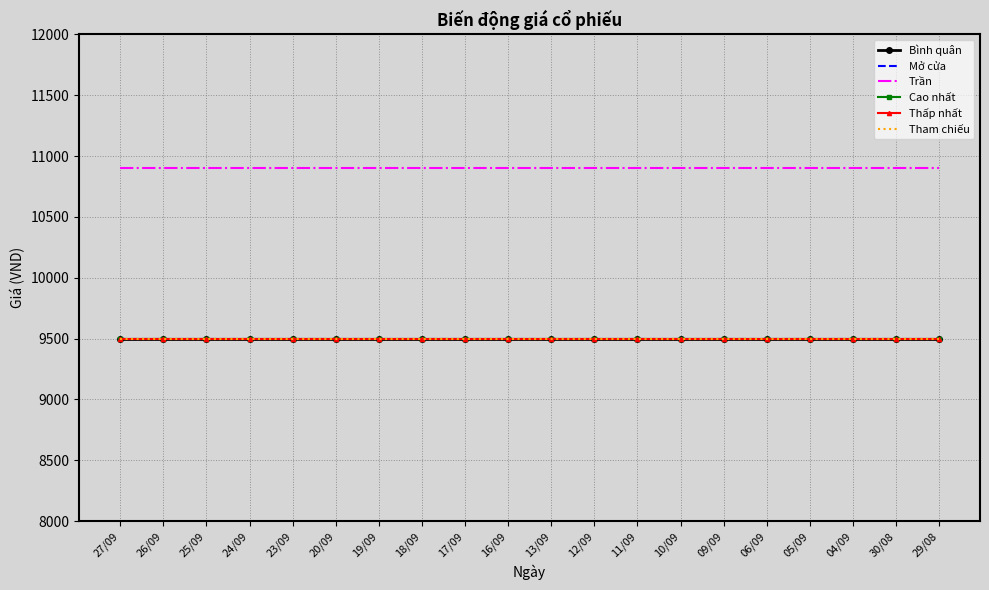

At how many categories does at least one series exceed 10779?

20